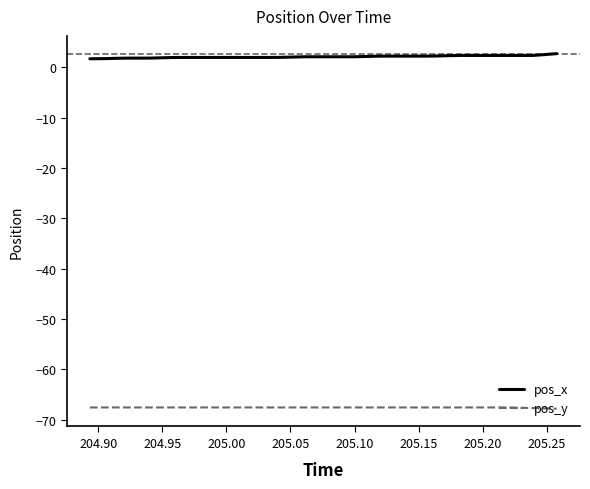

True or false: pos_y and pos_x cross at least once.

False